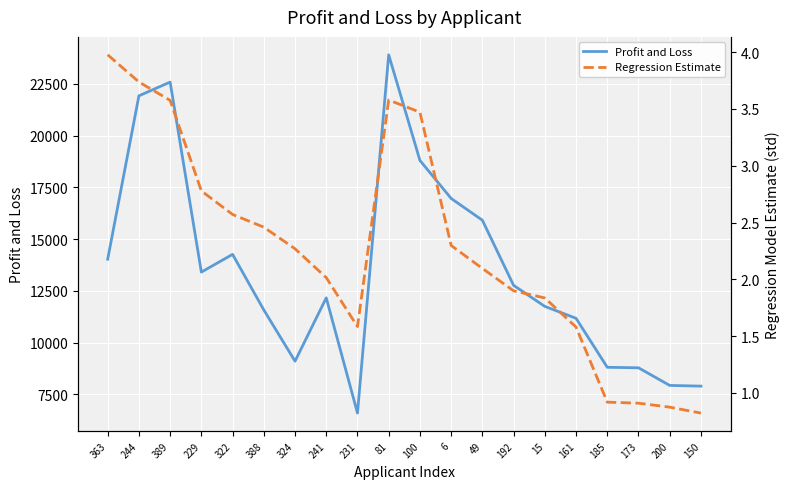

True or false: Profit and Loss and Regression Estimate cross at least once.

False